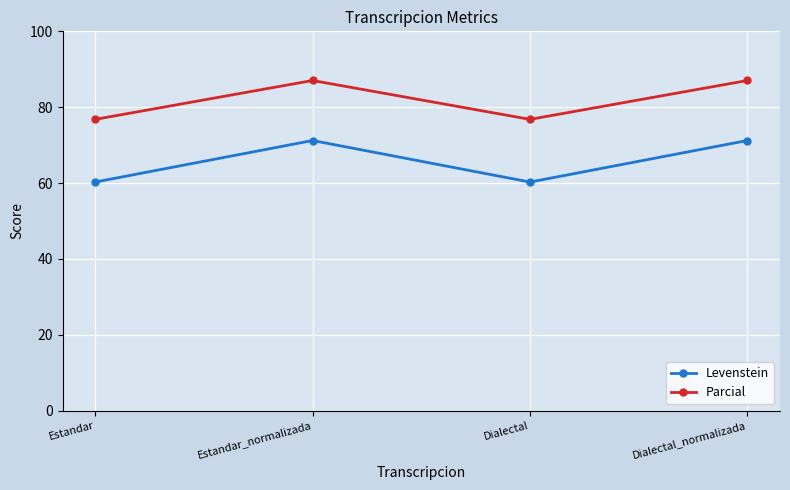

True or false: Levenstein and Parcial intersect in this chart.

False